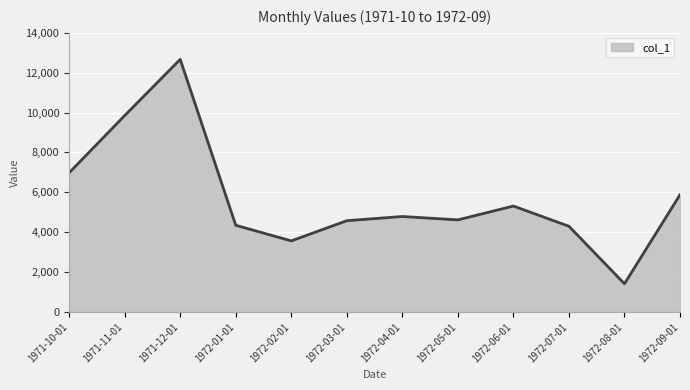

What is the change in value from 1971-10-01 to 1972-07-01?

-2683